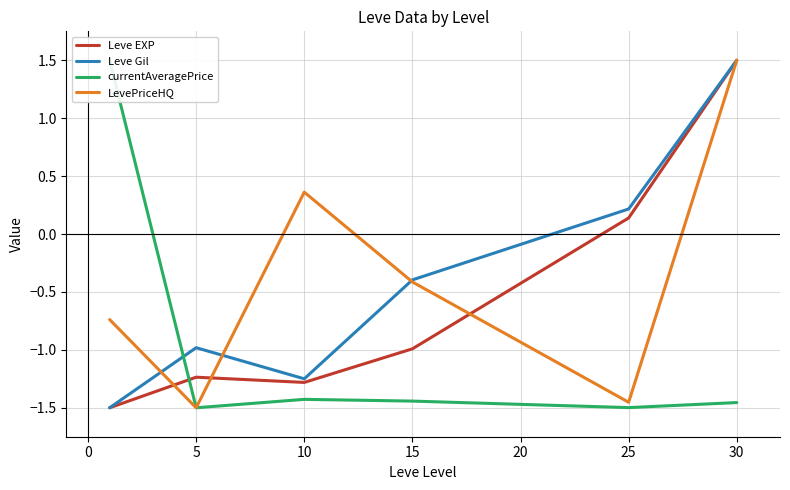

Is it true that Leve Gil equals -0.2 at 10?

False